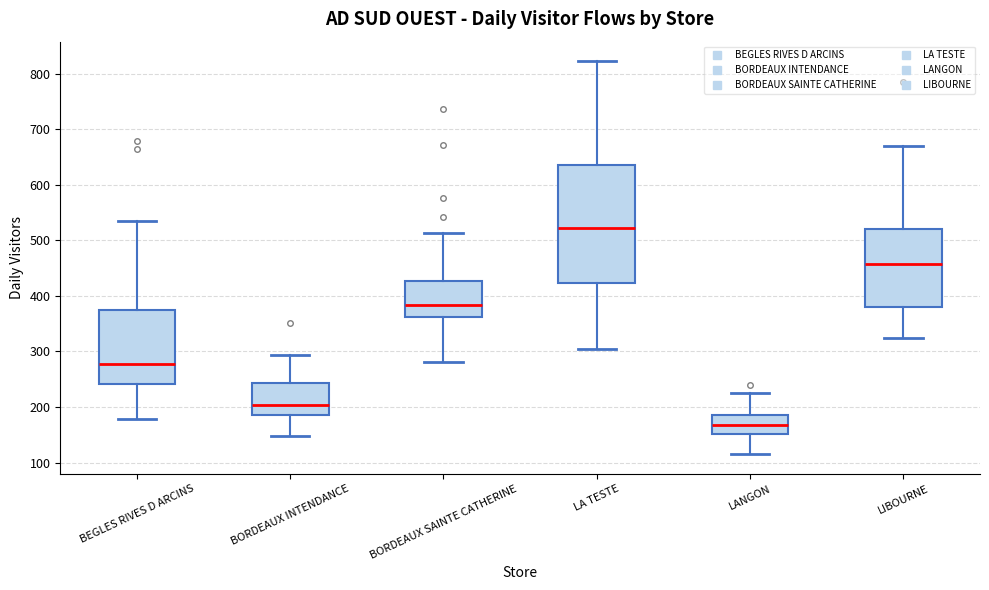

Reading left to right, transcribe this box plot: for each box, give where its median line is, the range the box spans, and where its two whiskers end, as read against the y-axis. The values are not printed on the chart, so give them approximately, as read against the axis.

BEGLES RIVES D ARCINS: median 280, box 240 to 370, whiskers 180 to 540
BORDEAUX INTENDANCE: median 200, box 190 to 240, whiskers 150 to 290
BORDEAUX SAINTE CATHERINE: median 380, box 360 to 430, whiskers 280 to 510
LA TESTE: median 520, box 420 to 640, whiskers 300 to 820
LANGON: median 170, box 150 to 190, whiskers 120 to 230
LIBOURNE: median 460, box 380 to 520, whiskers 320 to 670